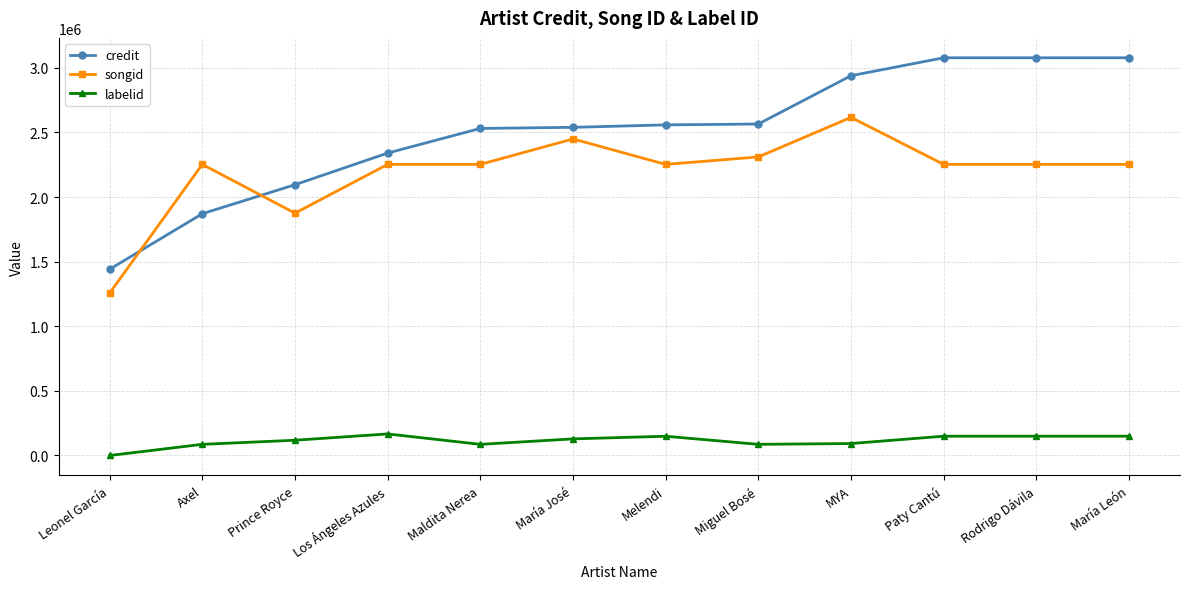

What is the label of the 6th point from the left?

María José